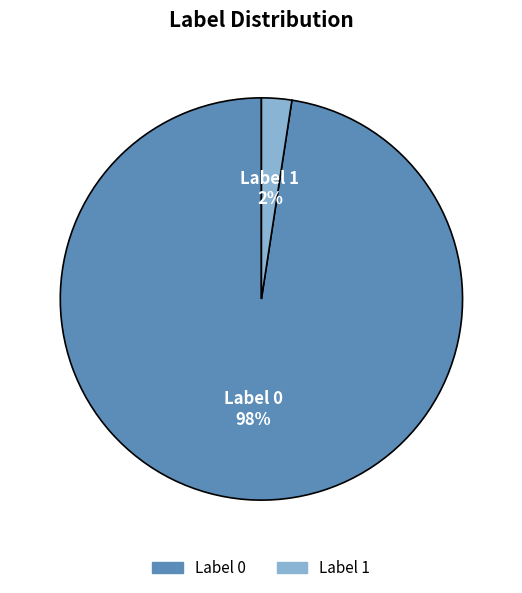

To the nearest percent, what is the average slice percentage?

50%